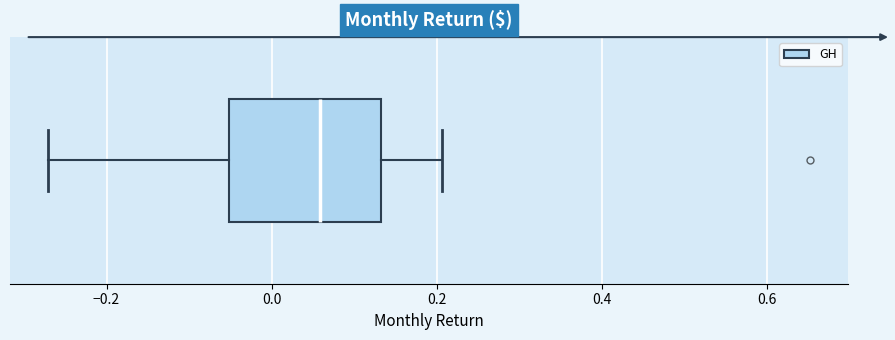

Read this box plot against the x-axis: the position of the median line, the range covered by the box, and the ends of both whiskers. The values are not printed on the chart, so give them approximately, as read against the axis.

median 0.06, box -0.06 to 0.14, whiskers -0.28 to 0.20